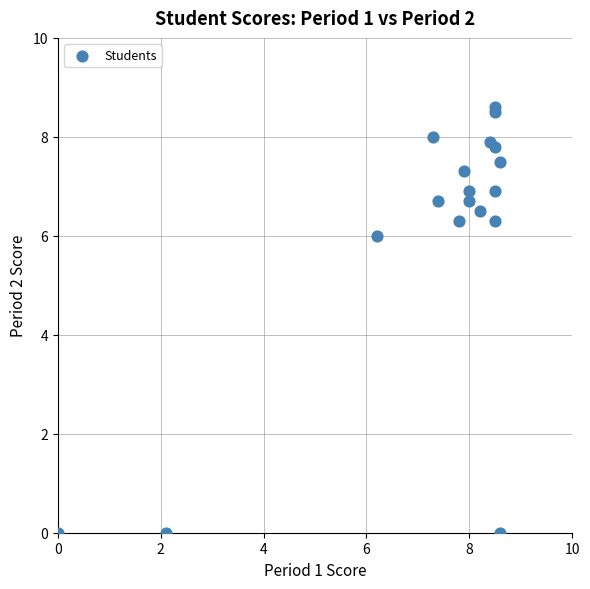

What Y value in the scatter plot is closest to 4?

6.0